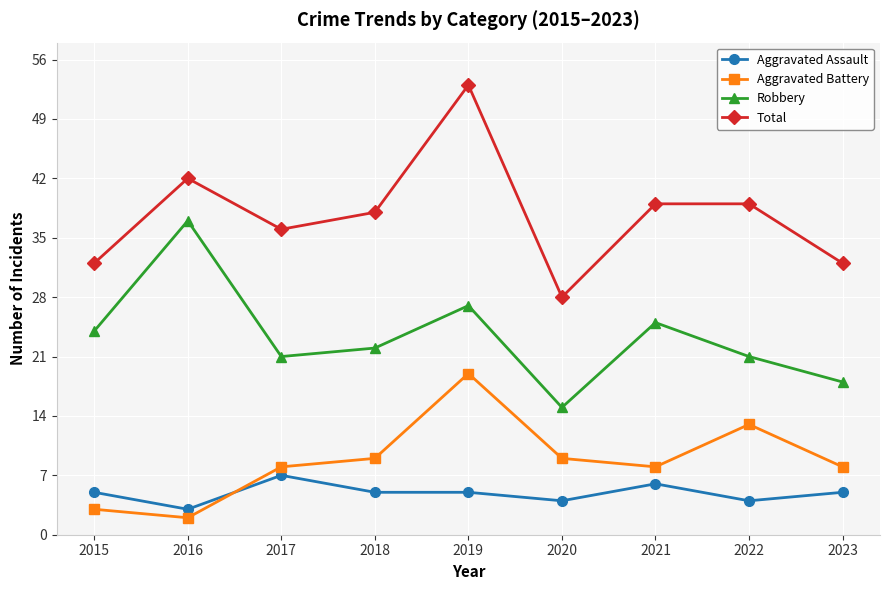

Which series changed the most between 2016 and 2019?

Aggravated Battery